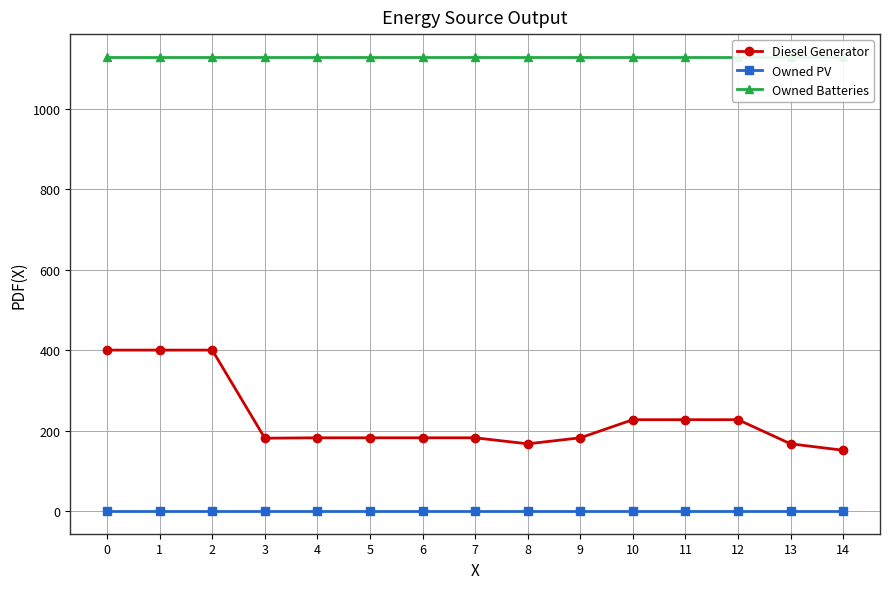

True or false: Owned PV and Owned Batteries cross at least once.

False